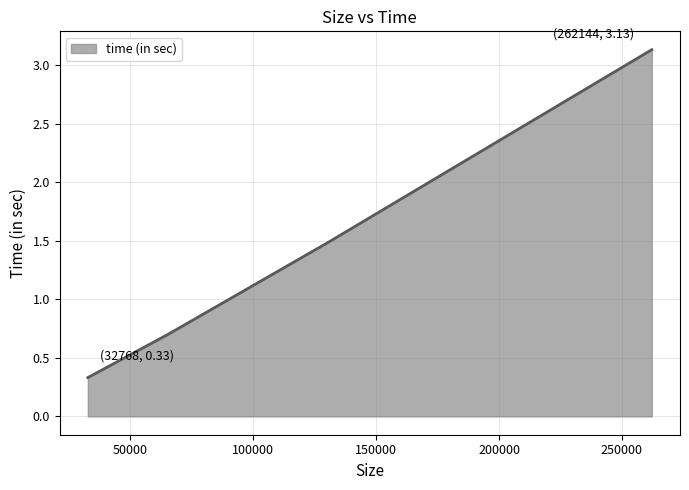

What is the difference between the second highest and second lowest values?

0.8